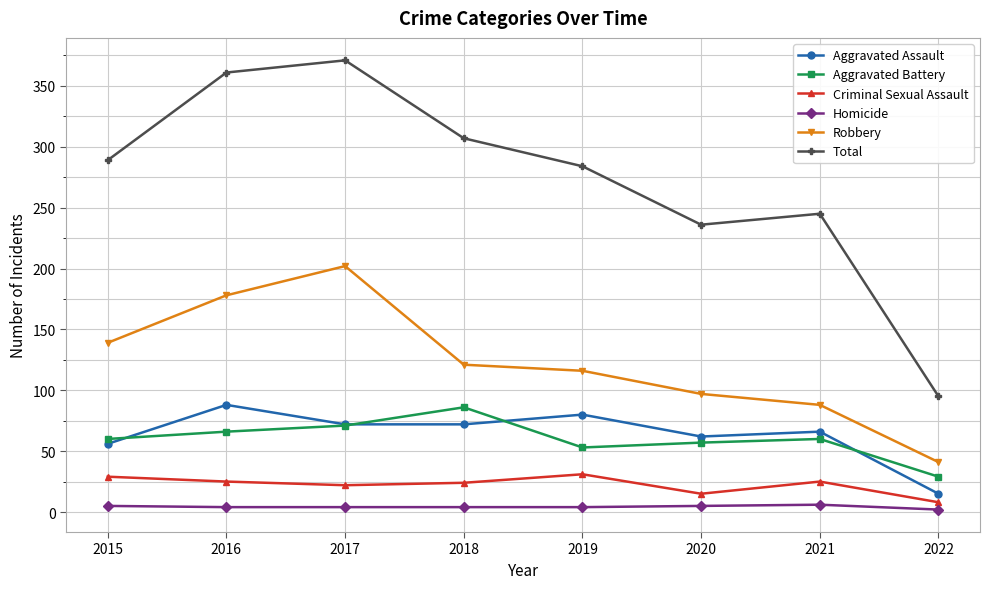

True or false: Robbery and Homicide cross at least once.

False